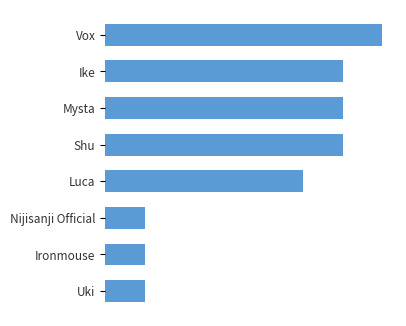

What is the average value?

4